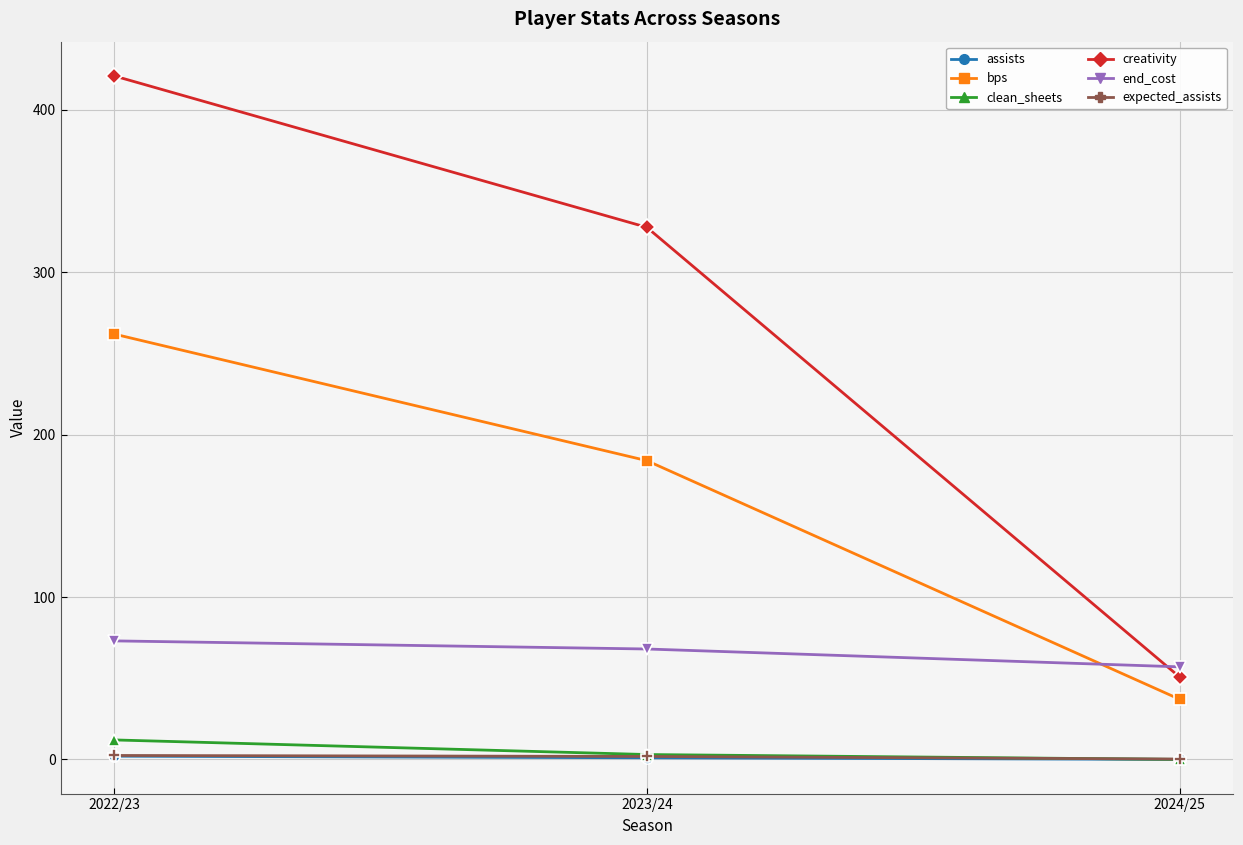

What is the label of the 3rd point from the right?

2022/23